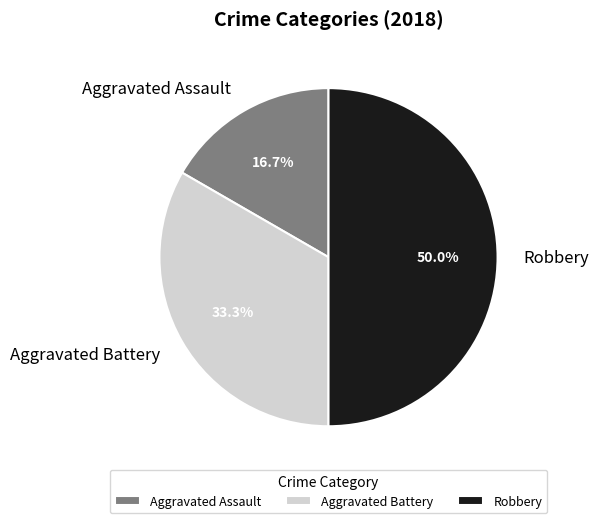

Which slice is the smallest?

Aggravated Assault